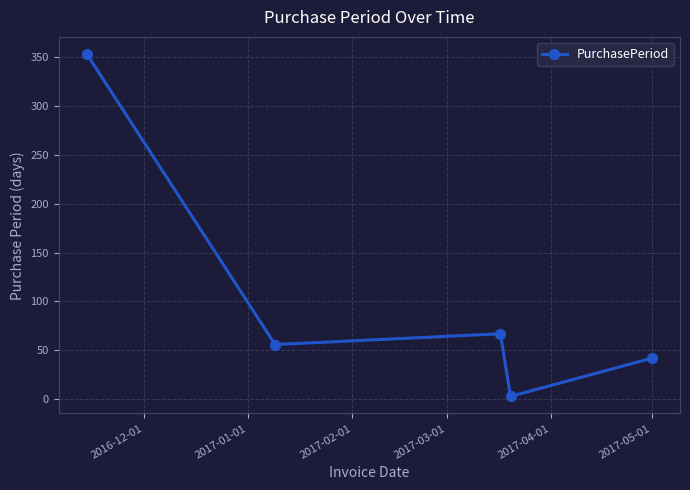

What is the value of the 2nd point from the left?

56